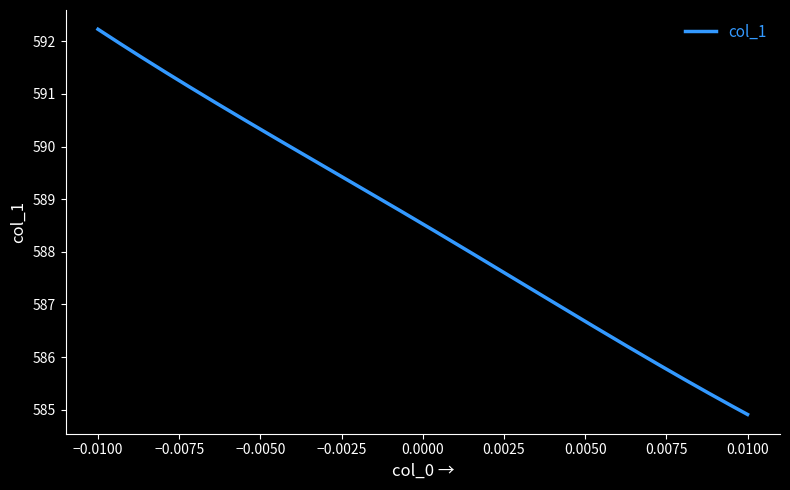

What is the minimum value shown in the chart?

584.9